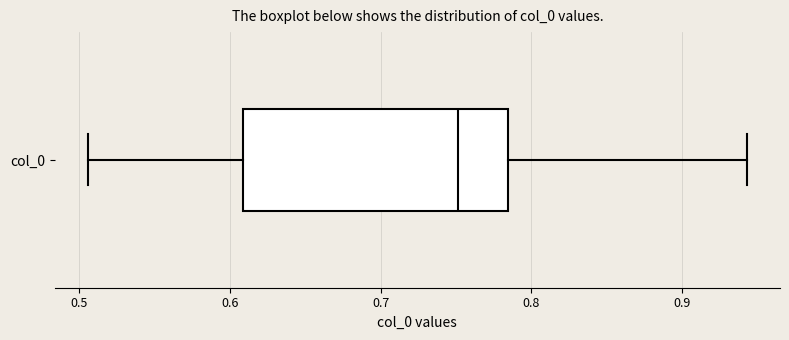

Where does the median line of the box for col_0 sit on the x-axis? The values are not printed on the chart, so give them approximately, as read against the axis.

0.75